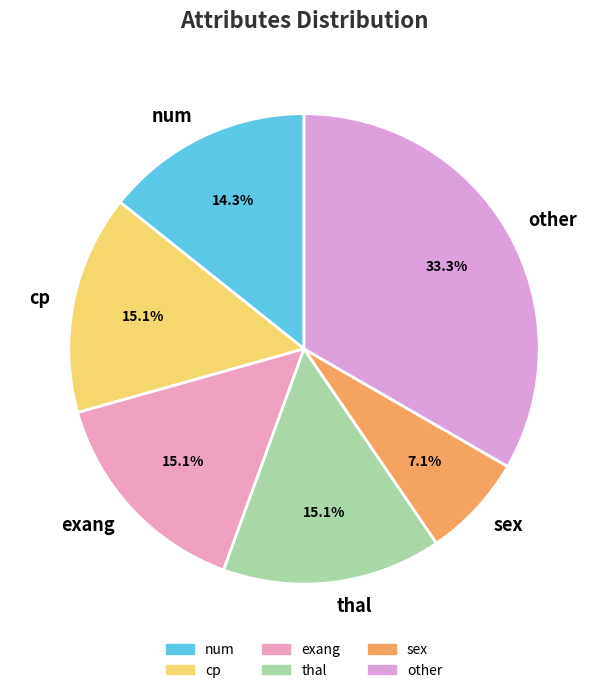

Does other account for over 50% of the chart?

No